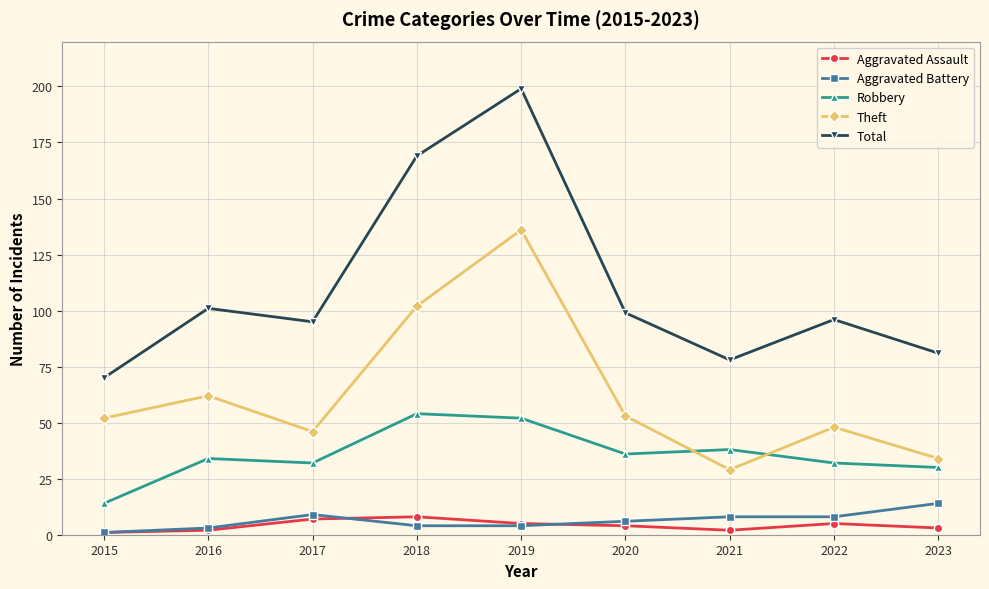

What is the difference between the second highest and minimum values in the Robbery series?

38